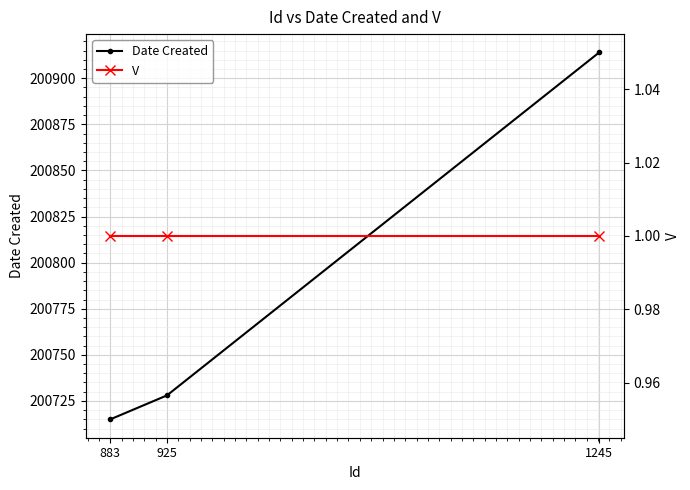

Rank the categories by Date Created value from highest to lowest.

1245, 925, 883